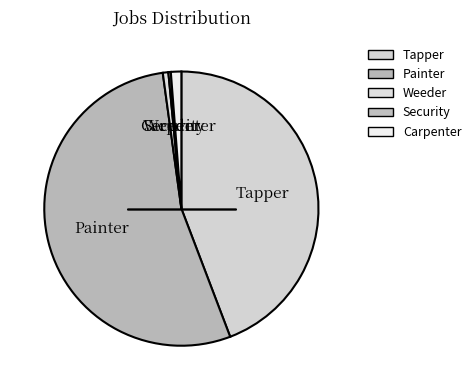

How many segments does this pie chart have?

5